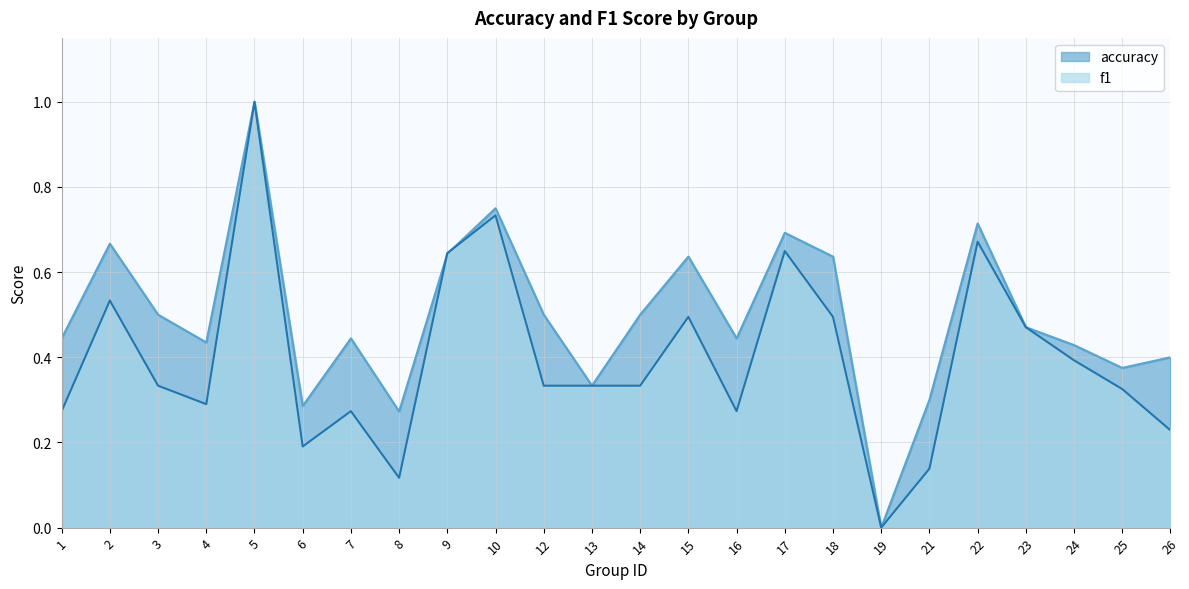

What is the value of the f1 point at the 14th from the left?

0.5